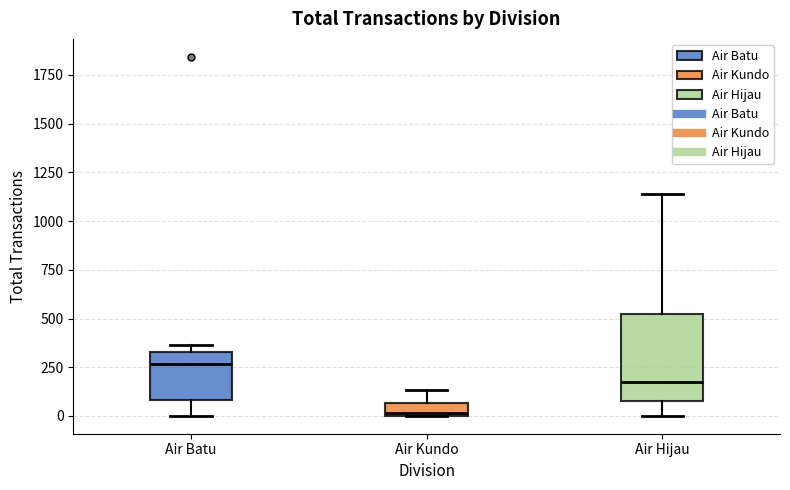

Where is the lower edge of the box for Air Hijau on the y-axis? The values are not printed on the chart, so give them approximately, as read against the axis.

100